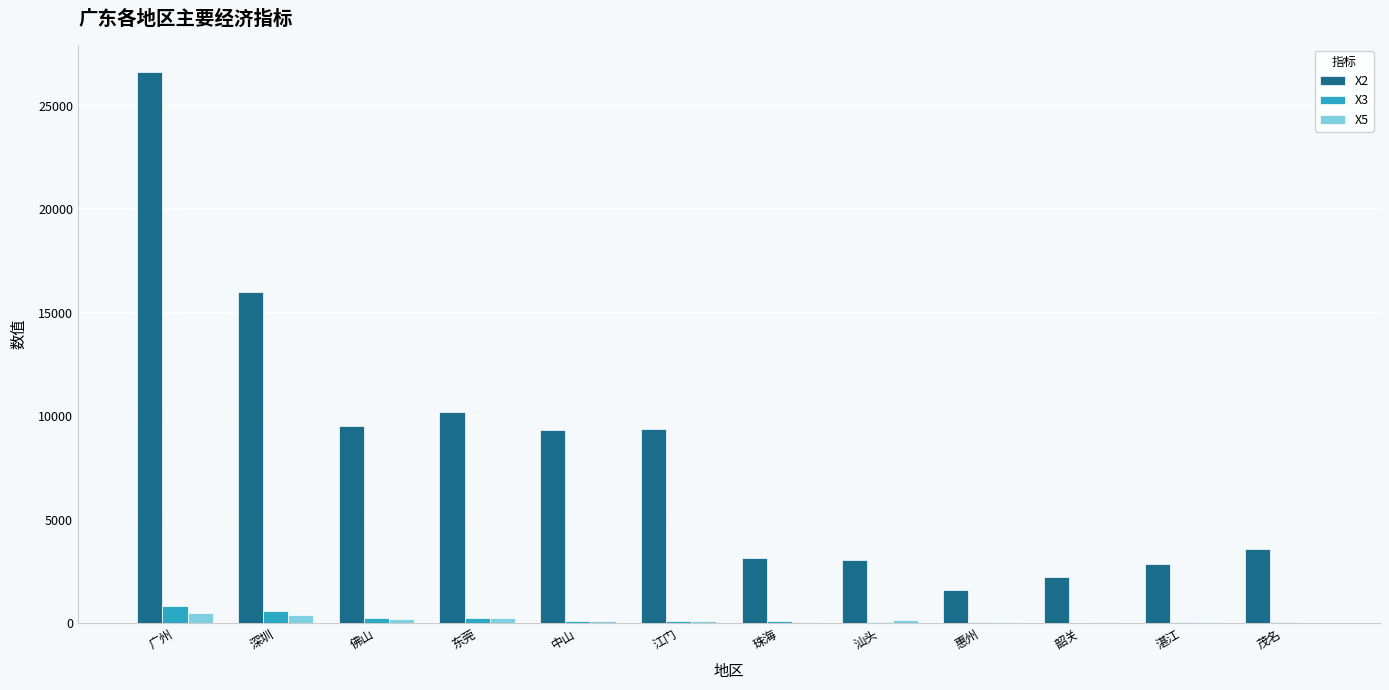

What is the average value of the X2 series?

8139.5